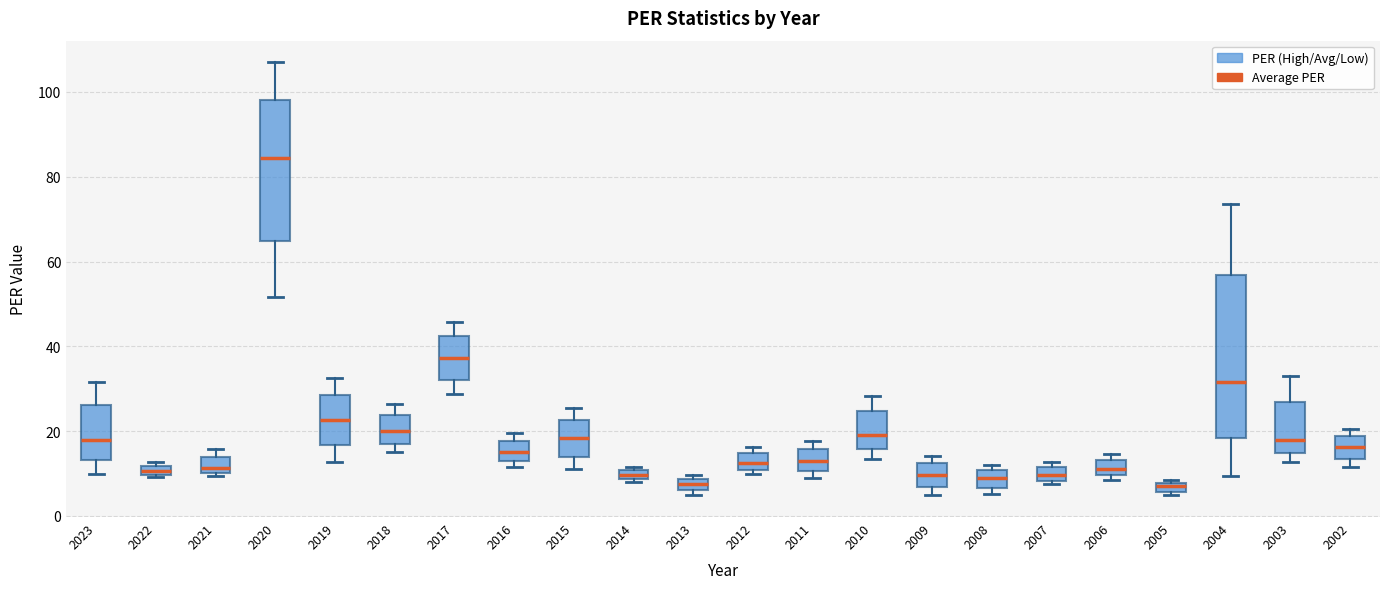

Where does the median line of the box at x = 2012 sit on the y-axis? The values are not printed on the chart, so give them approximately, as read against the axis.

12